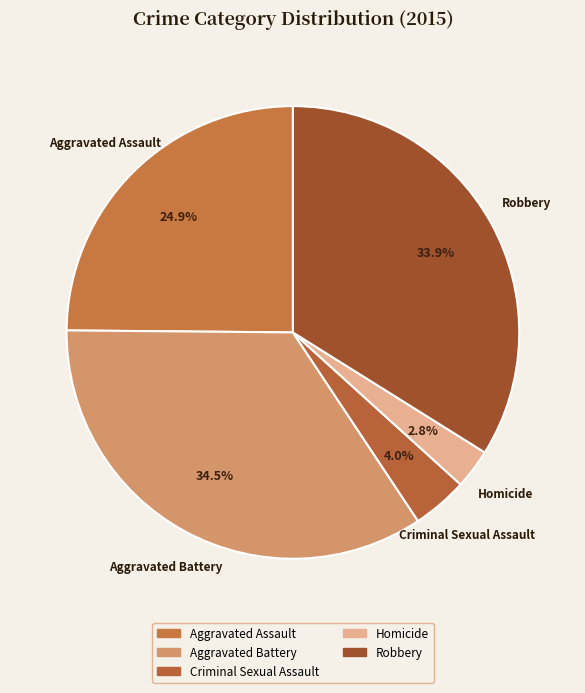

Count the number of slices in the pie.

5